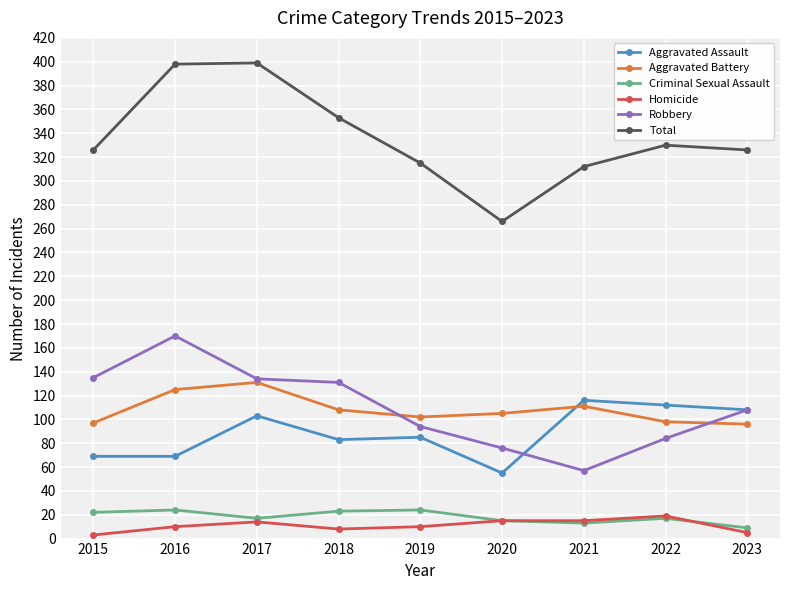

What is the lowest value of the Robbery series?

57